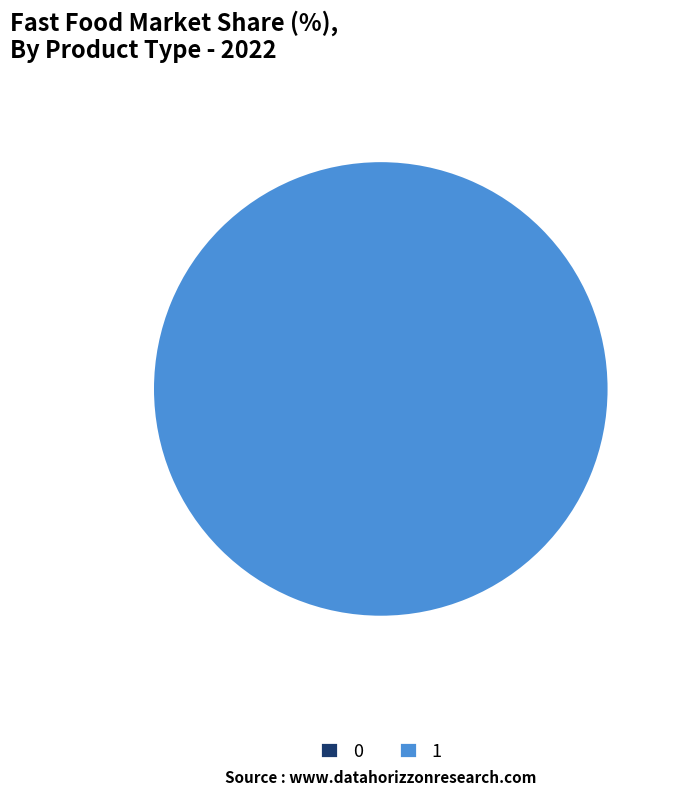

Count the number of slices in the pie.

2